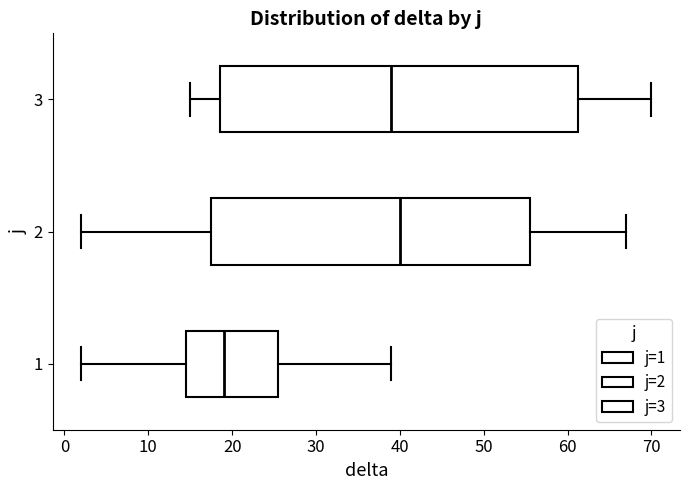

Which box's median line is the furthest to the left?

1